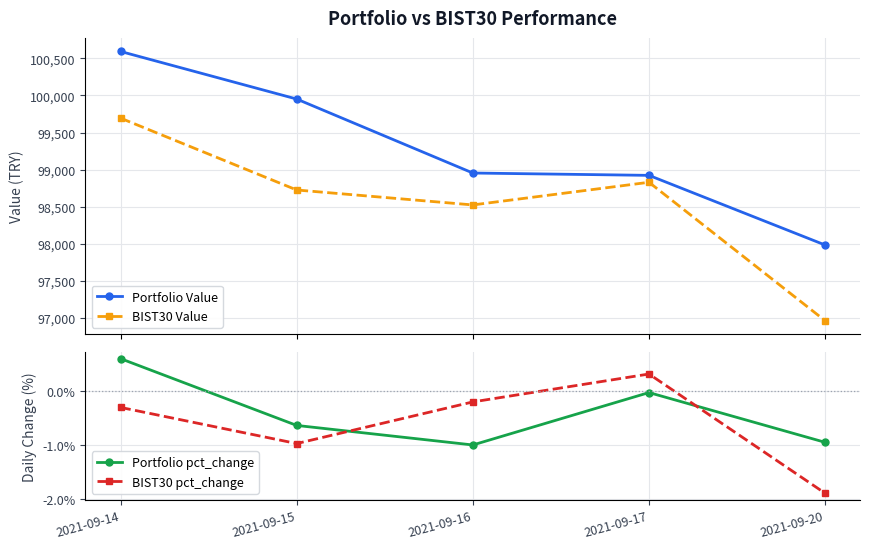

What is the spread (max minus min) of values at 2021-09-16?

98955.1